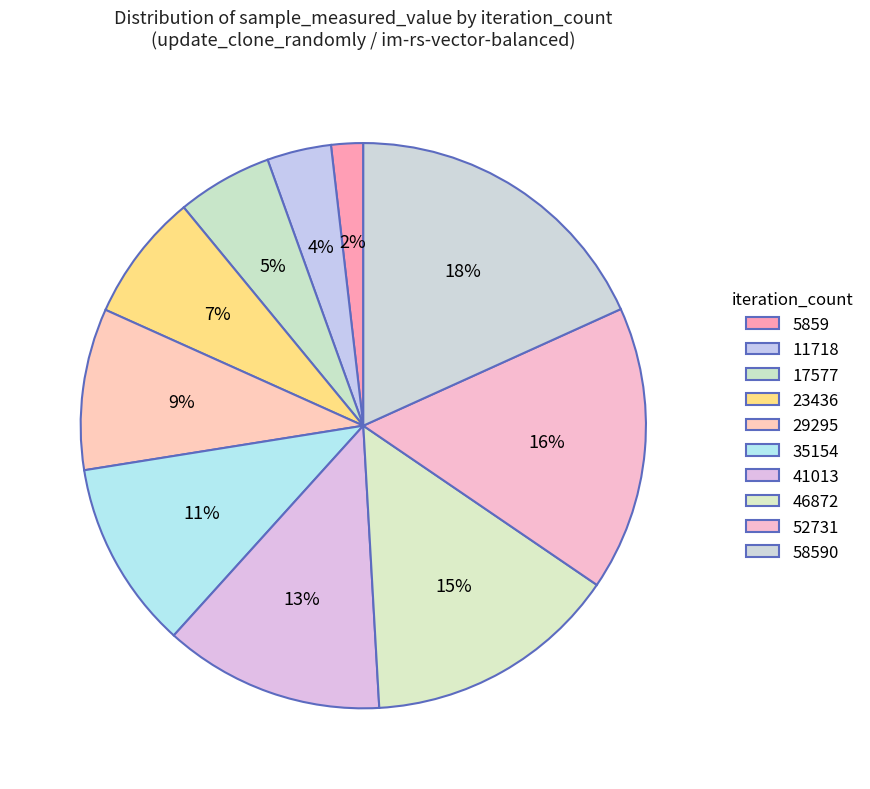

Count the number of slices in the pie.

10